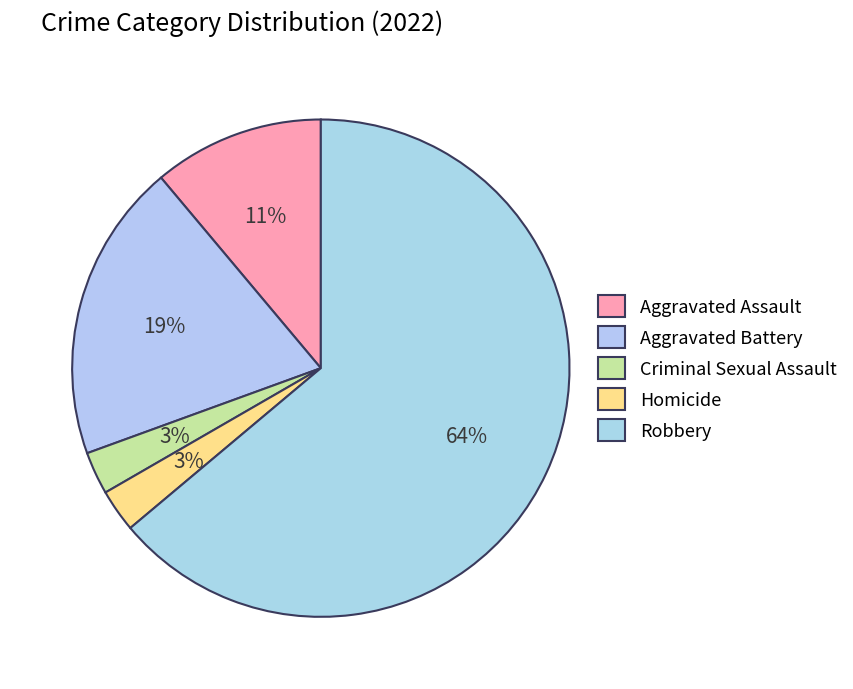

How many segments does this pie chart have?

5